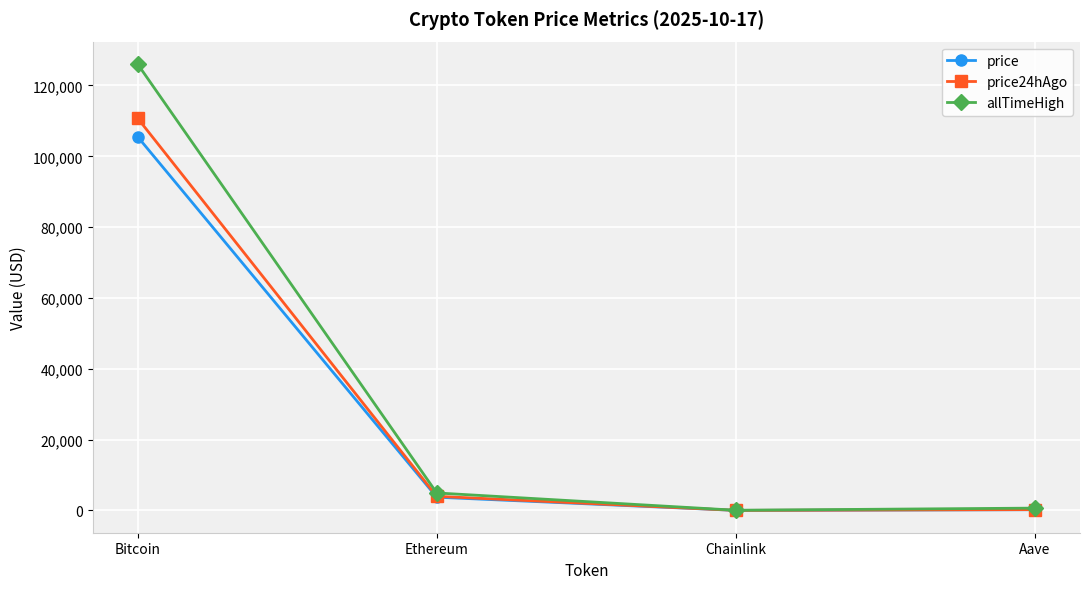

How many lines are shown in the chart?

3